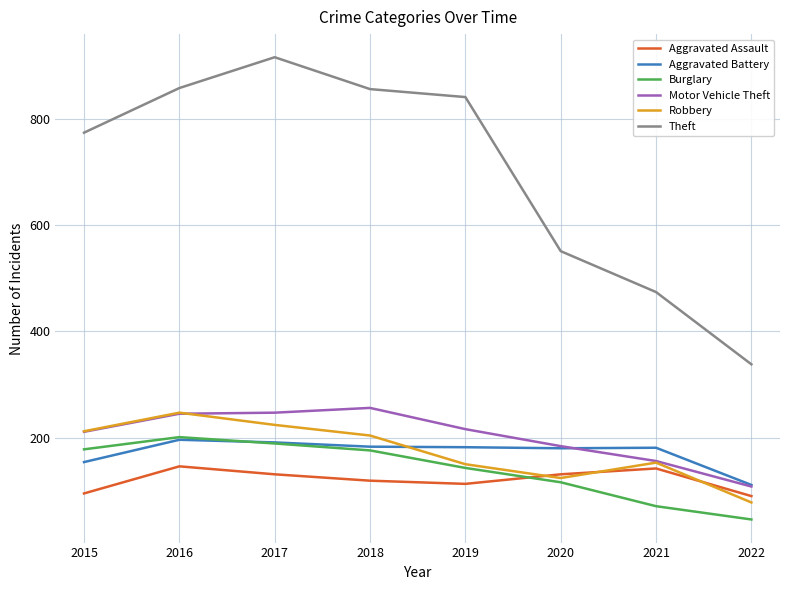

Which series has the largest total across all categories?

Theft